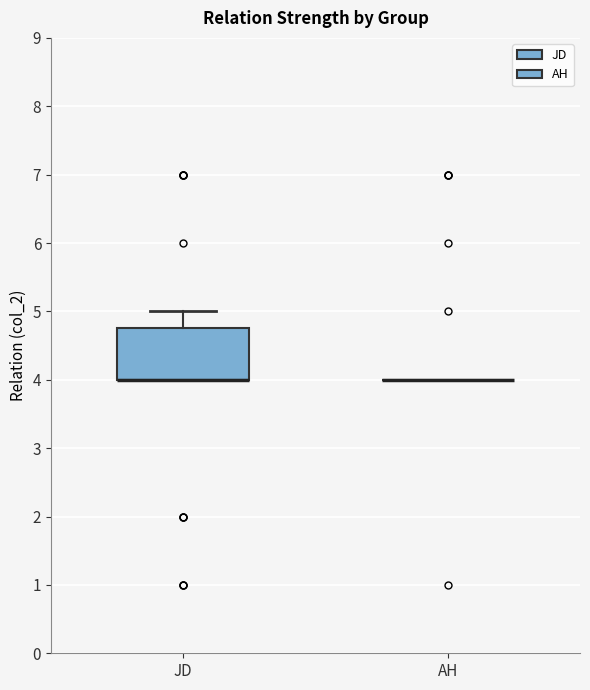

Reading left to right, transcribe this box plot: for each box, give where its median line is, the range the box spans, and where its two whiskers end, as read against the y-axis. The values are not printed on the chart, so give them approximately, as read against the axis.

JD: median 4.0 (drawn on the box's lower edge), box 4.0 to 4.8, whiskers 4.0 to 5.0
AH: box collapsed to a line at 4.0, whiskers 4.0 to 4.0